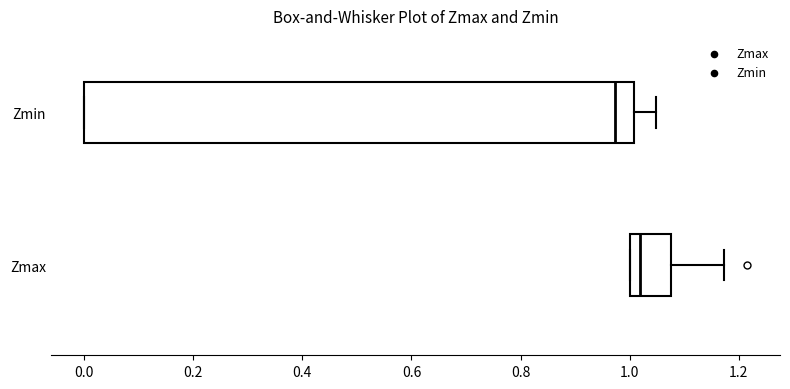

Reading bottom to top, transcribe this box plot: for each box, give where its median line is, the range the box spans, and where its two whiskers end, as read against the x-axis. The values are not printed on the chart, so give them approximately, as read against the axis.

Zmax: median 1.02, box 1.00 to 1.08, whiskers 1.00 to 1.18
Zmin: median 0.98, box 0.00 to 1.00, whiskers 0.00 to 1.04